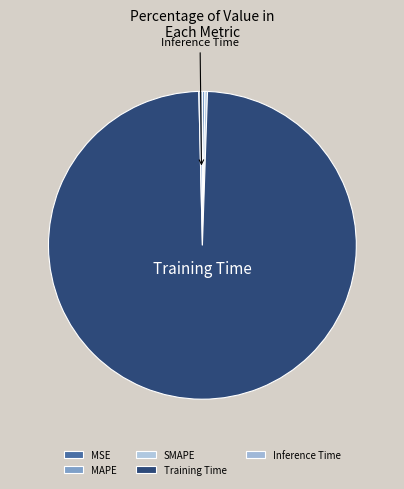

What is the largest slice in the pie chart?

Training Time